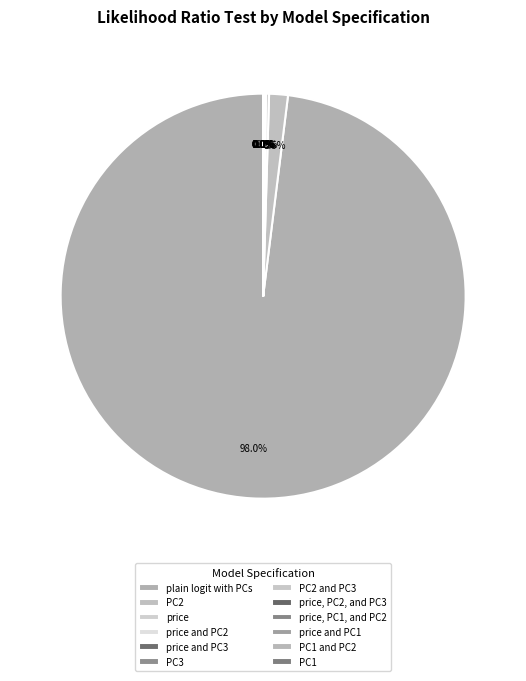

Which category has the biggest portion of the pie?

plain logit with PCs